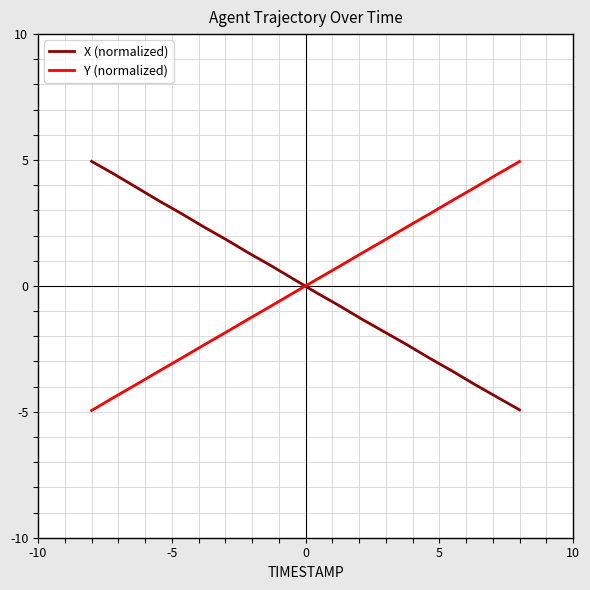

What is the difference between the maximum and minimum values in the Y (normalized) series?

9.9